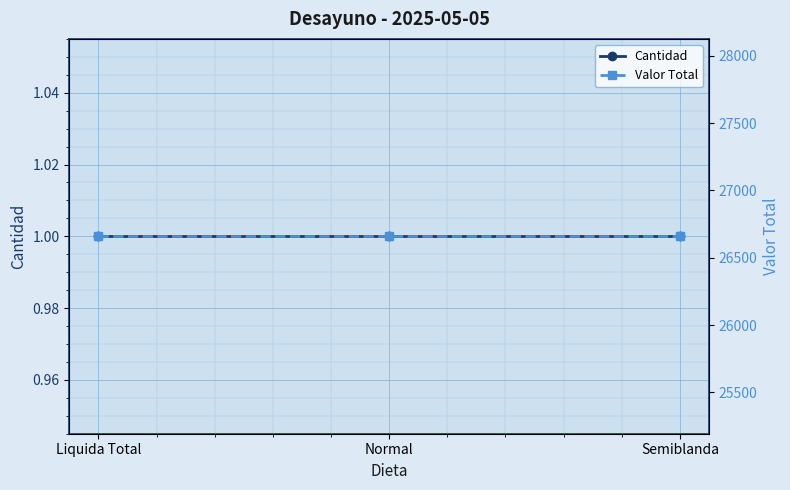

What is the total value across all series at Normal?

26660